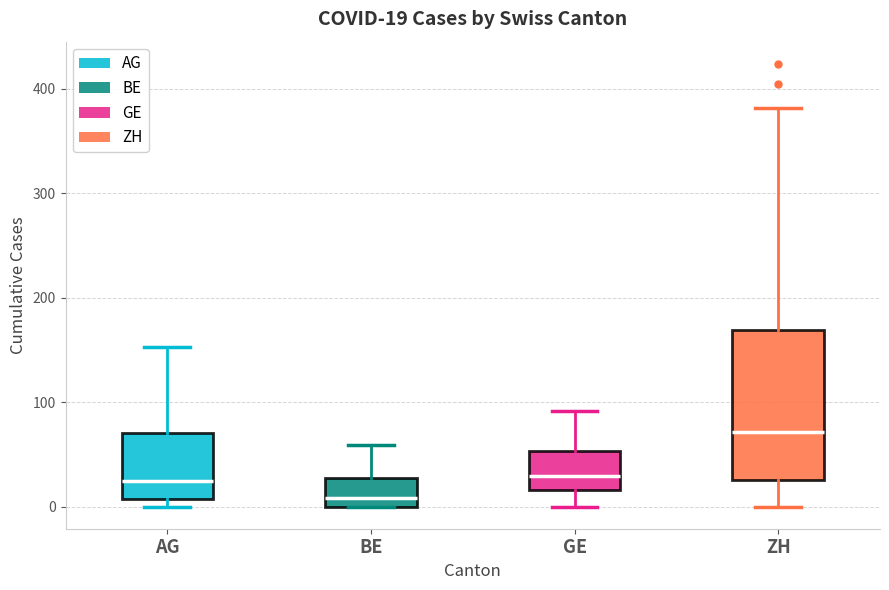

Comparing the boxes themselves (not the whiskers), which one is the tallest?

ZH